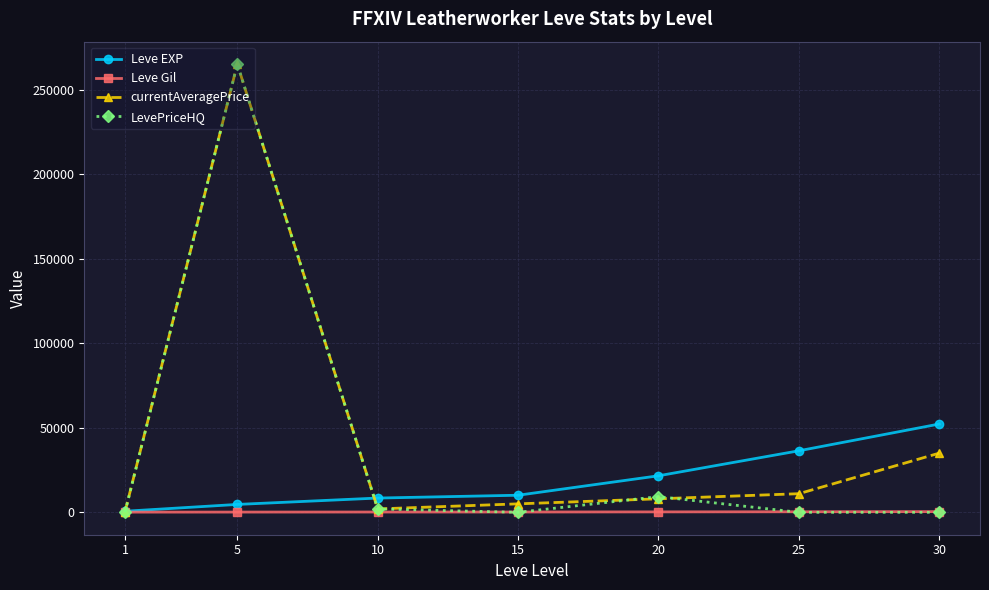

Which series has the widest spread of values?

LevePriceHQ